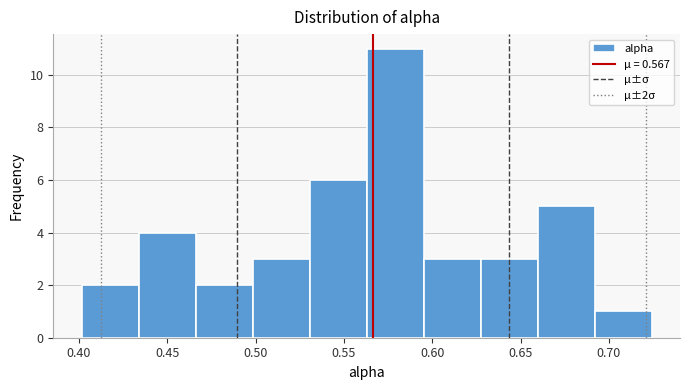

Over which range of the x-axis is the bar tallest?

0.565 to 0.595